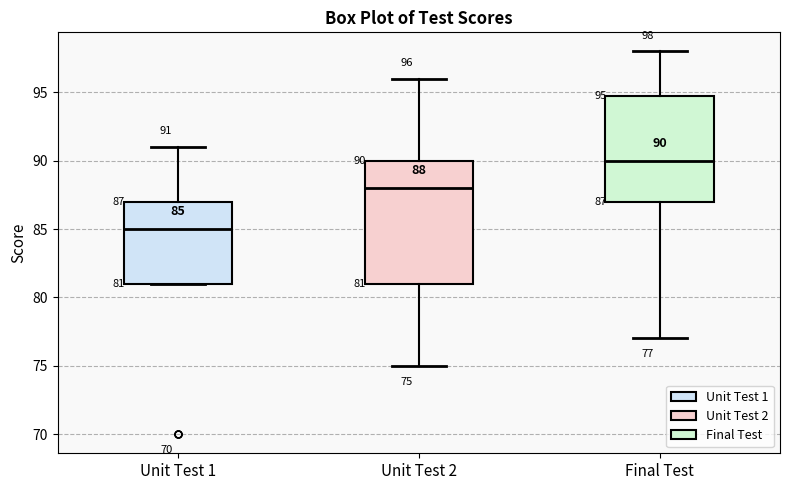

Which box has the highest median line?

Final Test